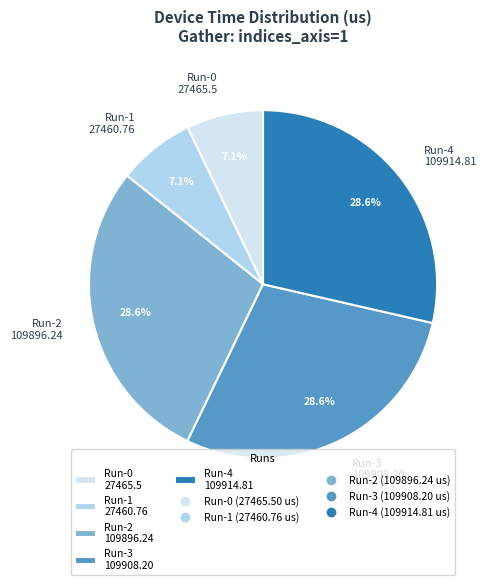

Approximately how many times larger is the value at Run-3 109908.20 compared to Run-4 109914.81?

1.0